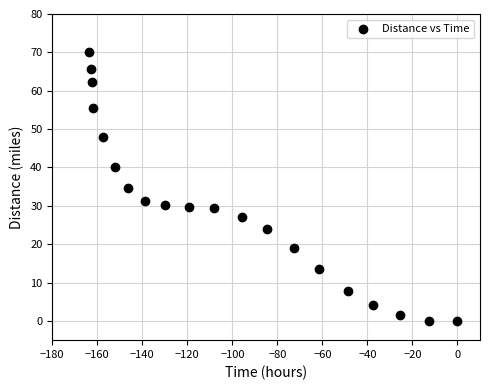

What is the range of X values (max minus min)?

163.5